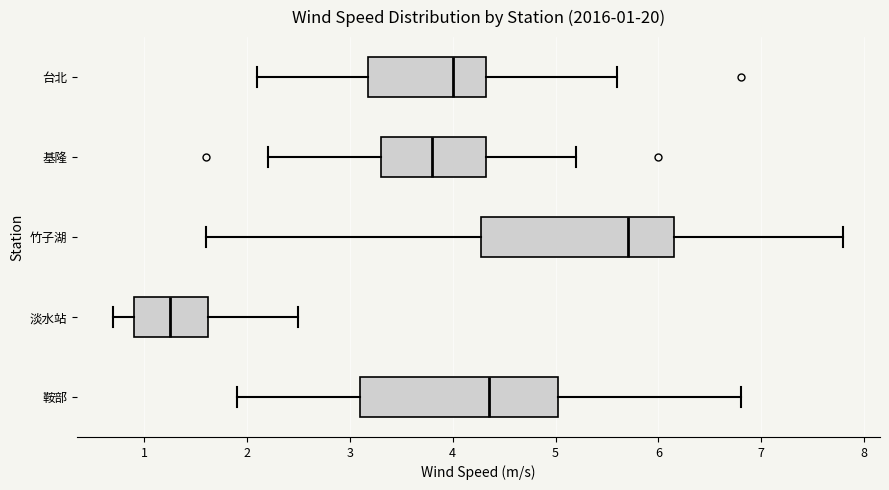

Which box has the furthest to the left median line?

淡水站